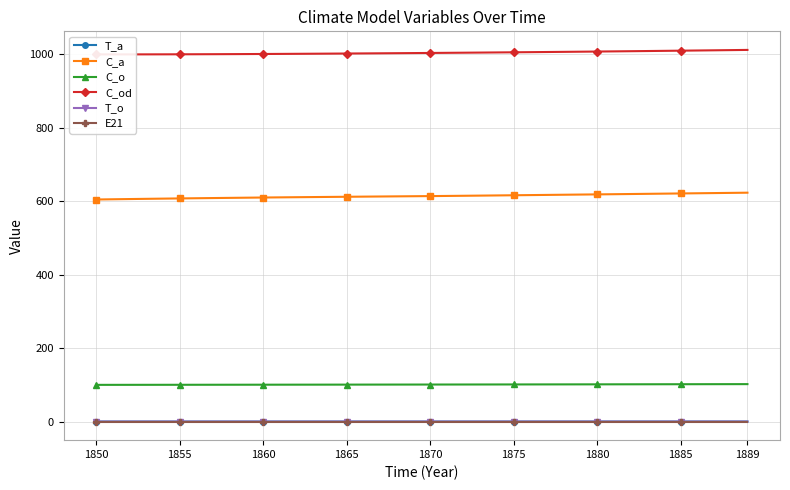

True or false: T_a and C_od intersect in this chart.

False